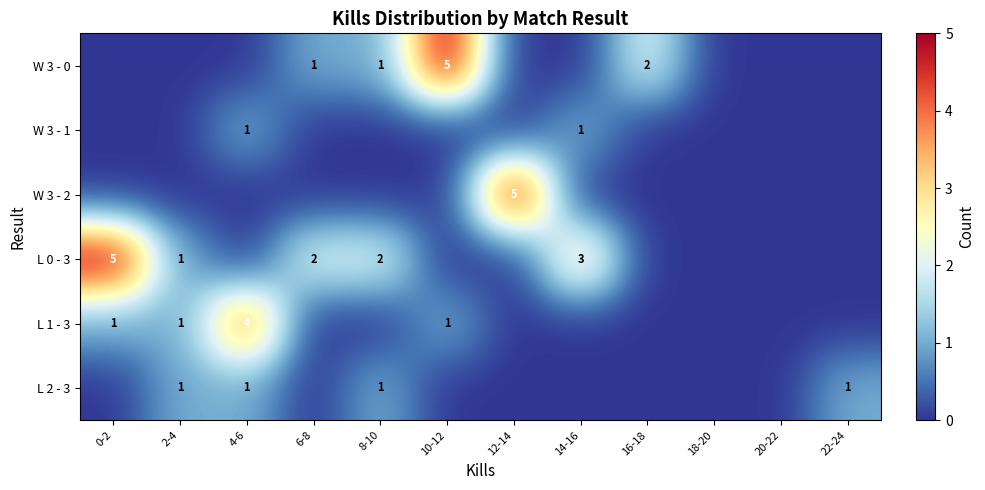

Which has a higher value, 22-24 or 0-2?

22-24